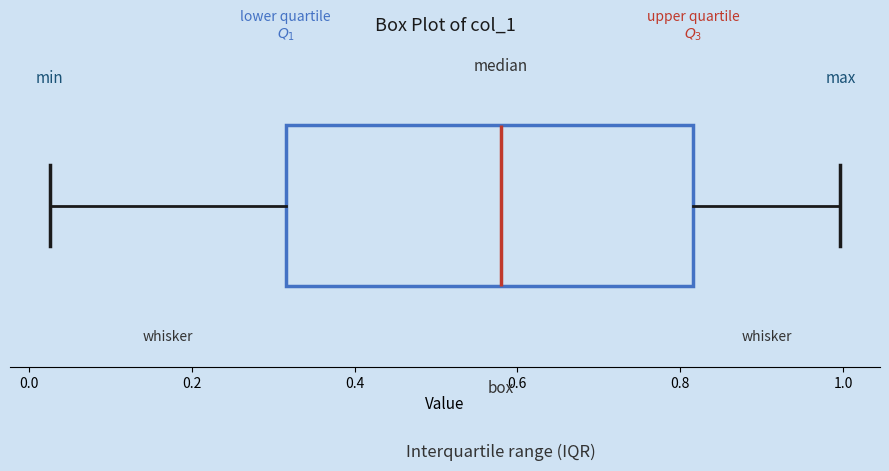

Where does the median line of the box sit on the x-axis? The values are not printed on the chart, so give them approximately, as read against the axis.

0.58